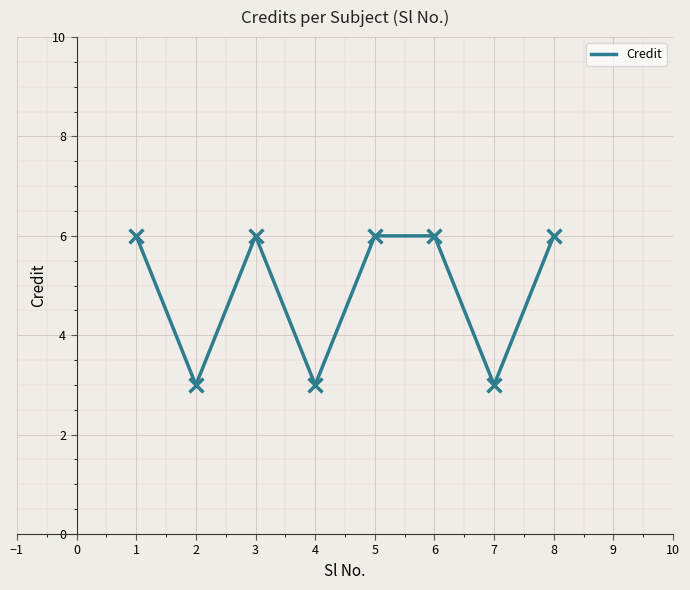

Approximately how many times larger is the value at 2 compared to 4?

1.0